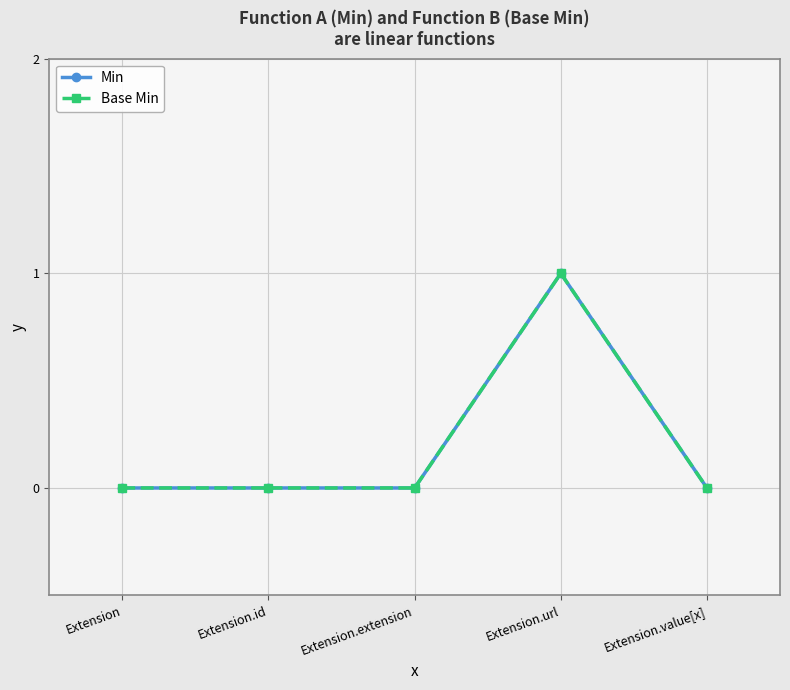

Does the chart have visible grid lines?

Yes